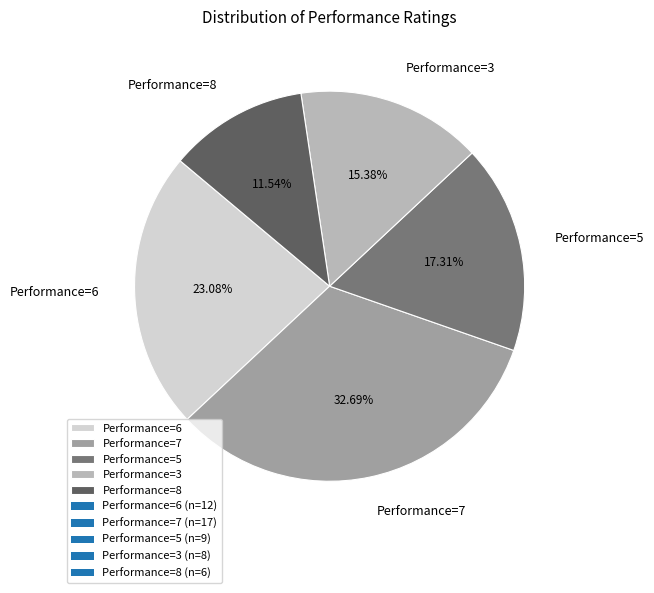

Rank the categories by value from lowest to highest.

Performance=8, Performance=3, Performance=5, Performance=6, Performance=7